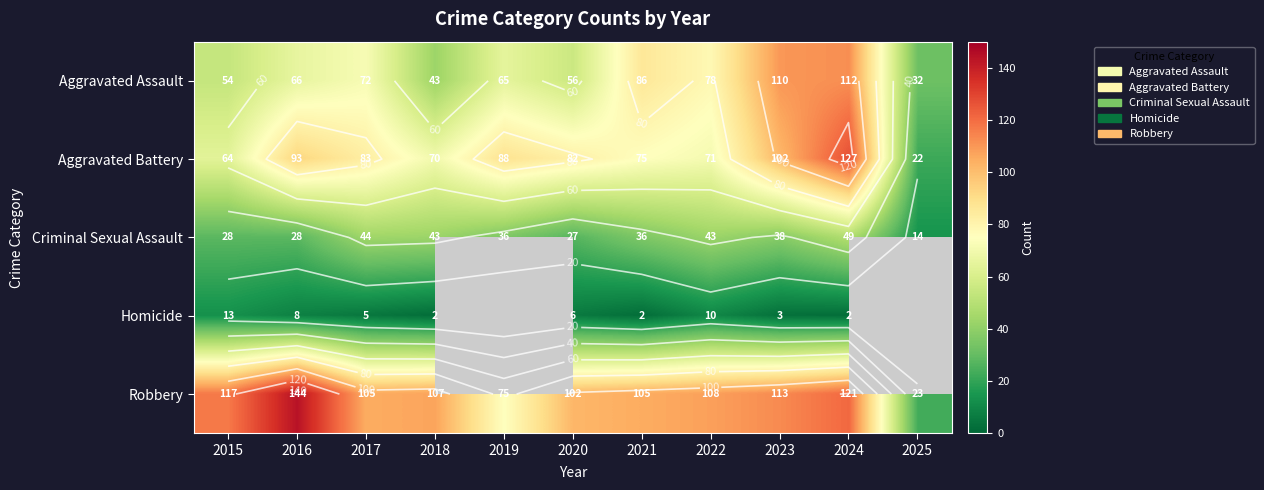

List the labels in order of Homicide value, smallest first.

2019, 2025, 2018, 2021, 2024, 2023, 2017, 2020, 2016, 2022, 2015